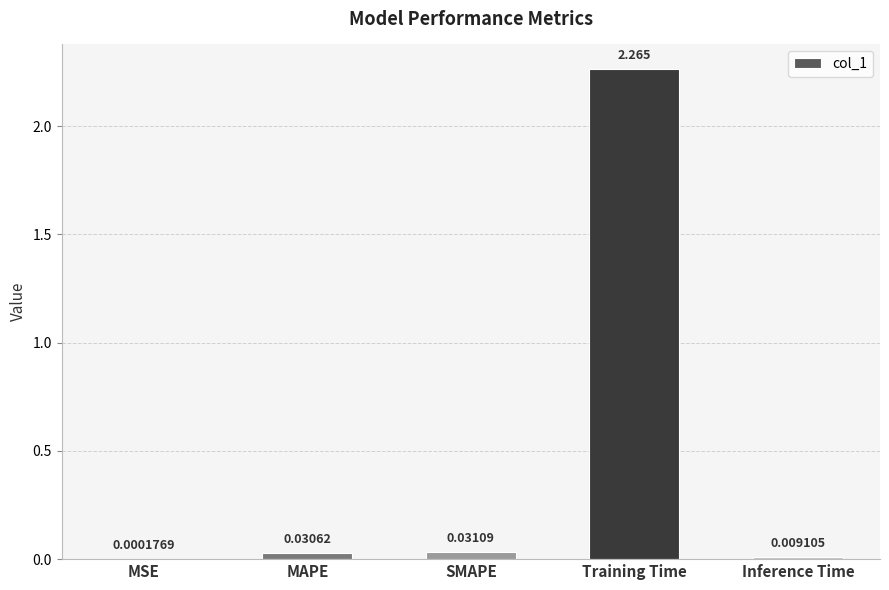

At which label is the value closest to 1?

SMAPE